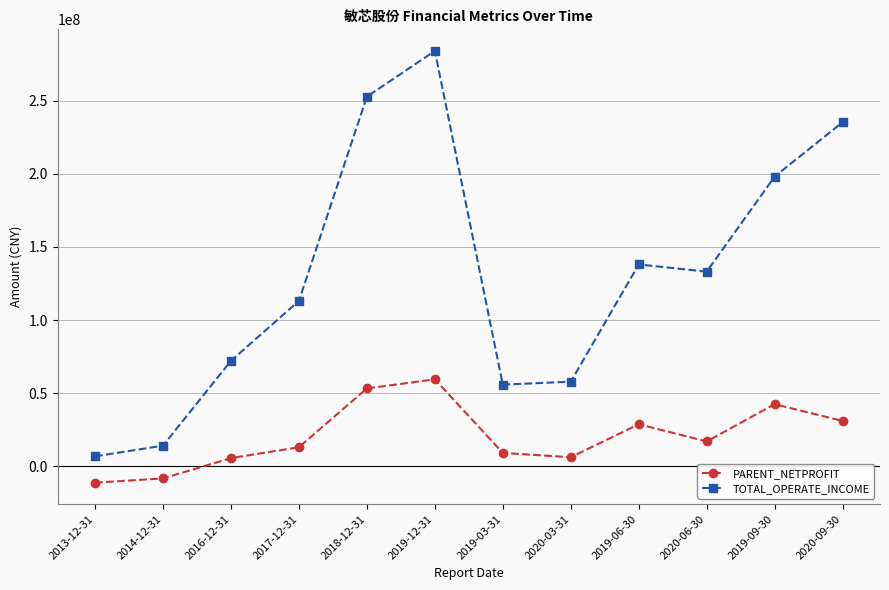

How many values in the PARENT_NETPROFIT series exceed 17043387?

6